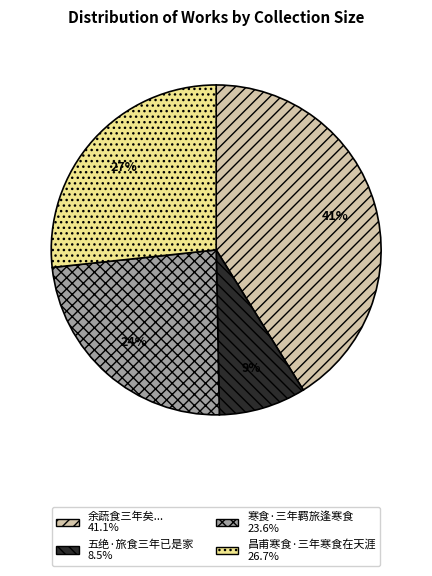

Does any single category account for the majority?

No